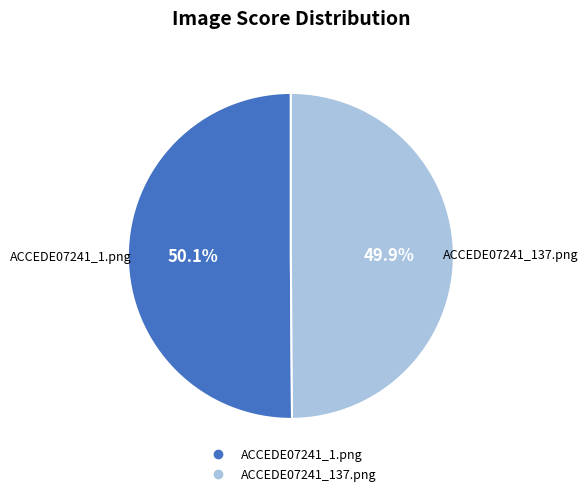

What is the total percentage of ACCEDE07241_1.png and ACCEDE07241_137.png?

100.0%